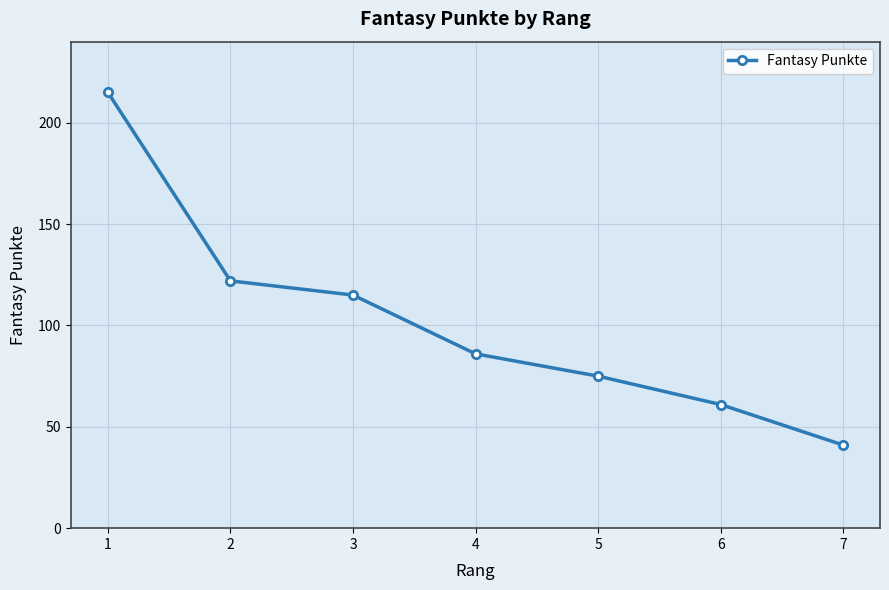

Read the value at 7, to the nearest 50.

50